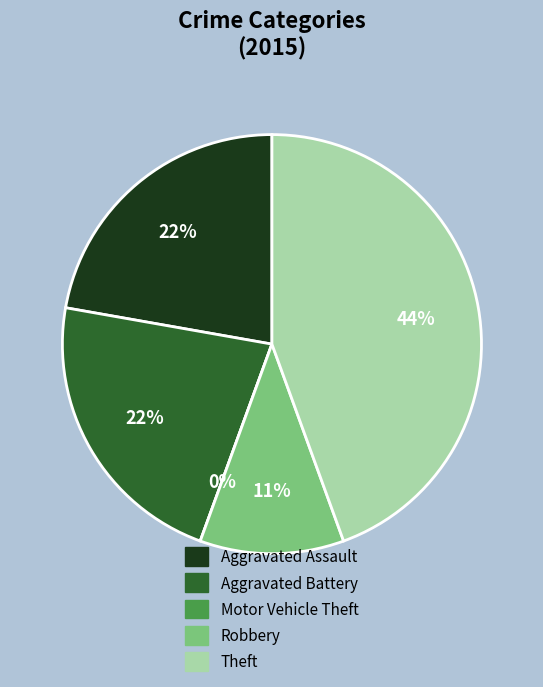

How many slices are in this pie chart?

5